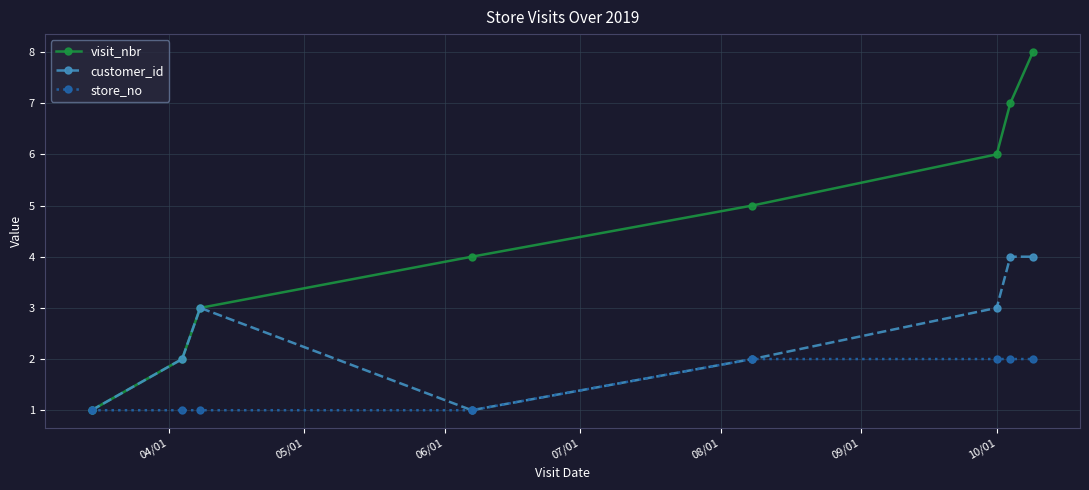

Rank the series by their maximum value, from highest to lowest.

visit_nbr, customer_id, store_no